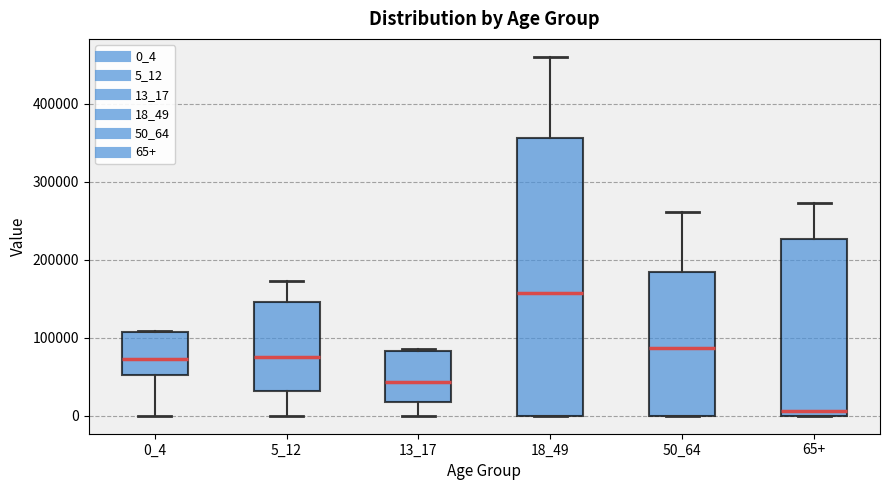

Reading left to right, transcribe this box plot: for each box, give where its median line is, the range the box spans, and where its two whiskers end, as read against the y-axis. The values are not printed on the chart, so give them approximately, as read against the axis.

0_4: median 70000, box 50000 to 110000, whiskers 0 to 110000
5_12: median 80000, box 30000 to 150000, whiskers 0 to 170000
13_17: median 40000, box 20000 to 80000, whiskers 0 to 90000
18_49: median 160000, box 0 to 360000, whiskers 0 to 460000
50_64: median 90000, box 0 to 180000, whiskers 0 to 260000
65+: median 10000, box 0 to 230000, whiskers 0 to 270000